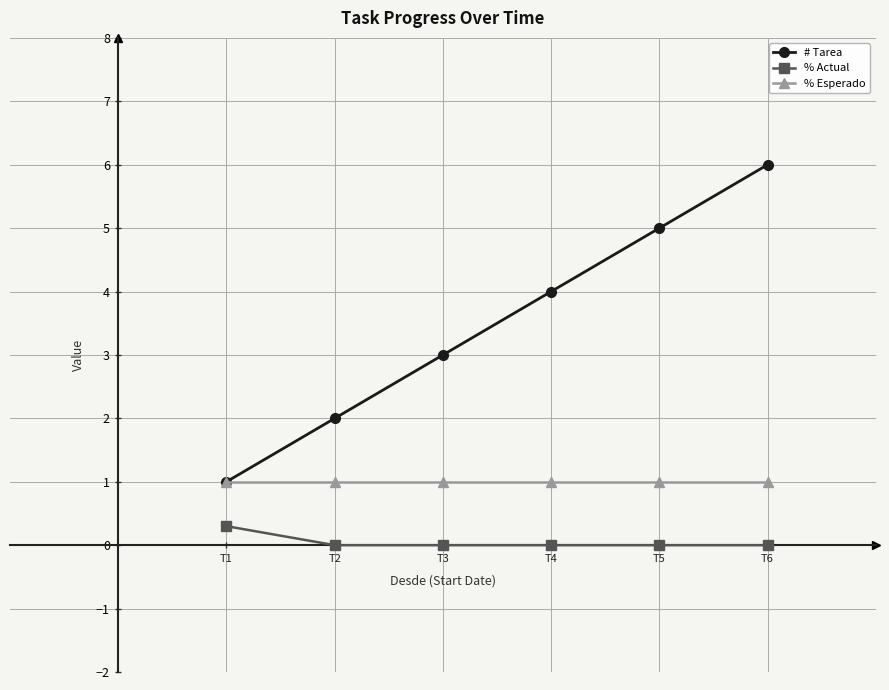

Rank the series at T5 from lowest to highest value.

% Actual, % Esperado, # Tarea